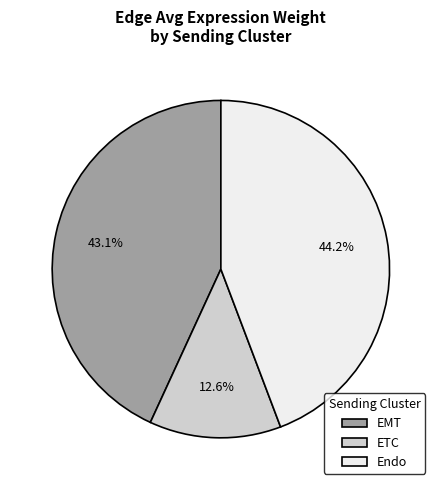

How many segments does this pie chart have?

3